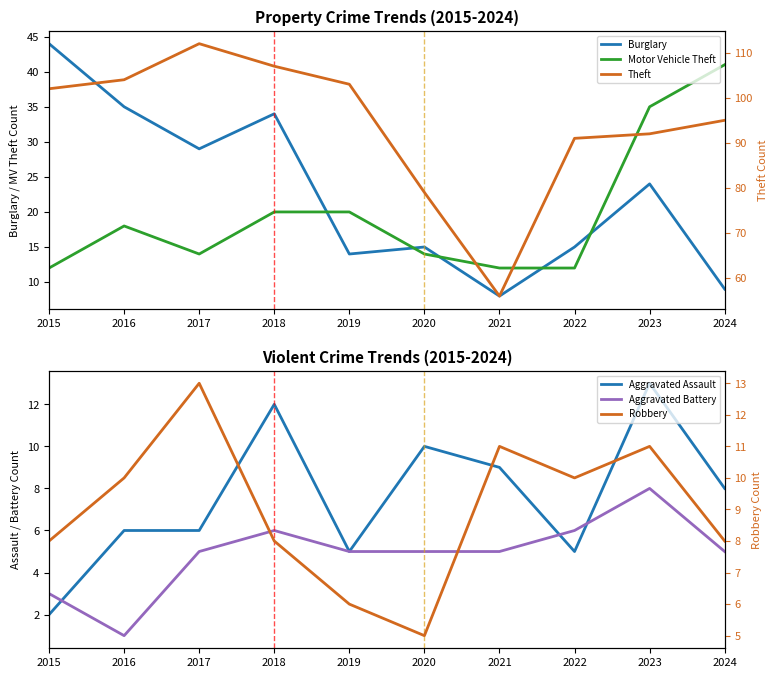

How many categories are shown in the chart?

10